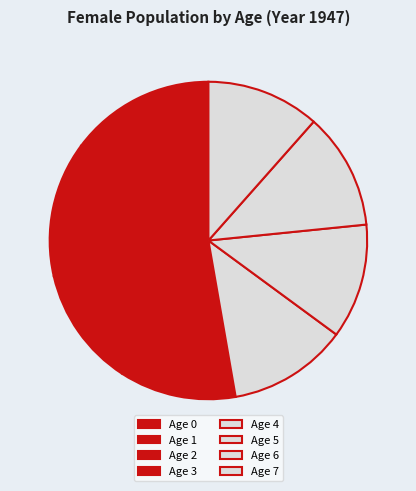

Combined, do Age 4 and Age 3 account for over 50%?

No